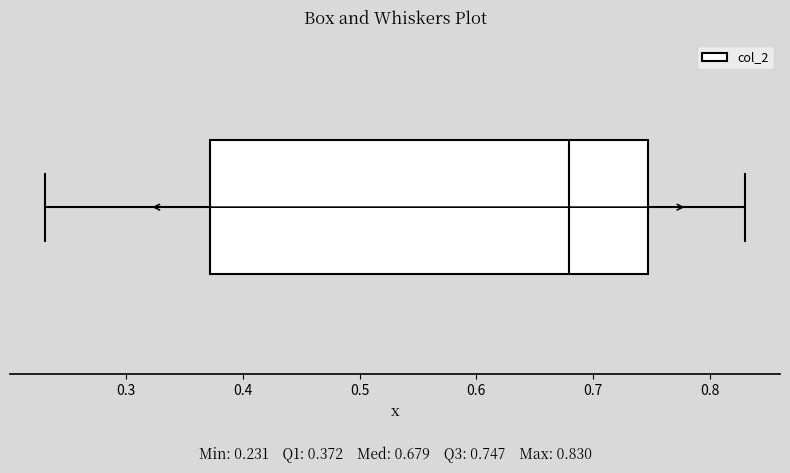

Transcribe this box plot: give where the median line is, the range the box spans, and where the two whiskers end, as read against the x-axis. The values are not printed on the chart, so give them approximately, as read against the axis.

median 0.68, box 0.37 to 0.75, whiskers 0.23 to 0.83